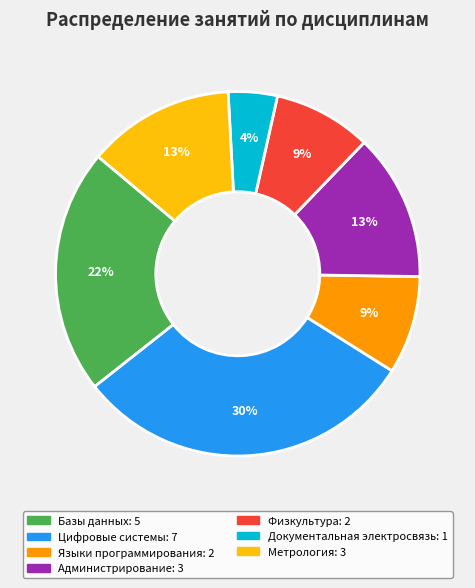

Is there a majority slice in this chart?

No